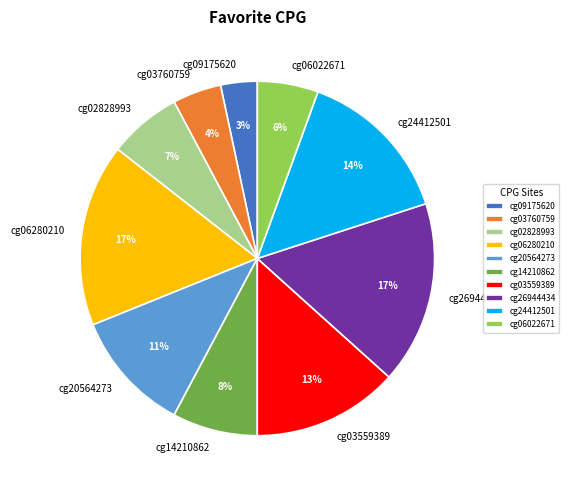

How many segments does this pie chart have?

10